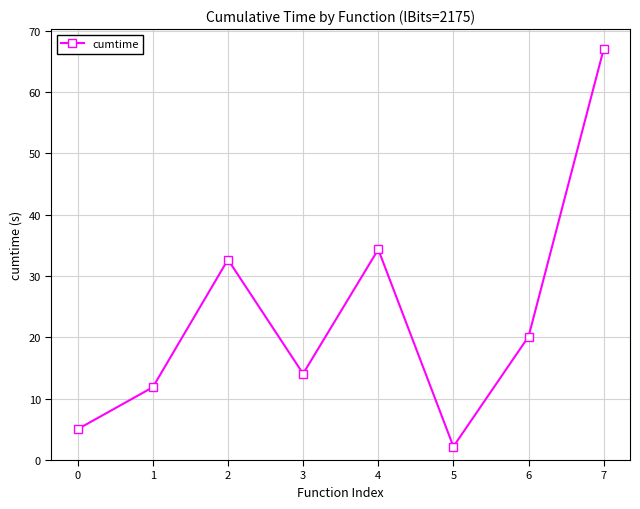

What is the change in value from 0 to 2?

+27.7